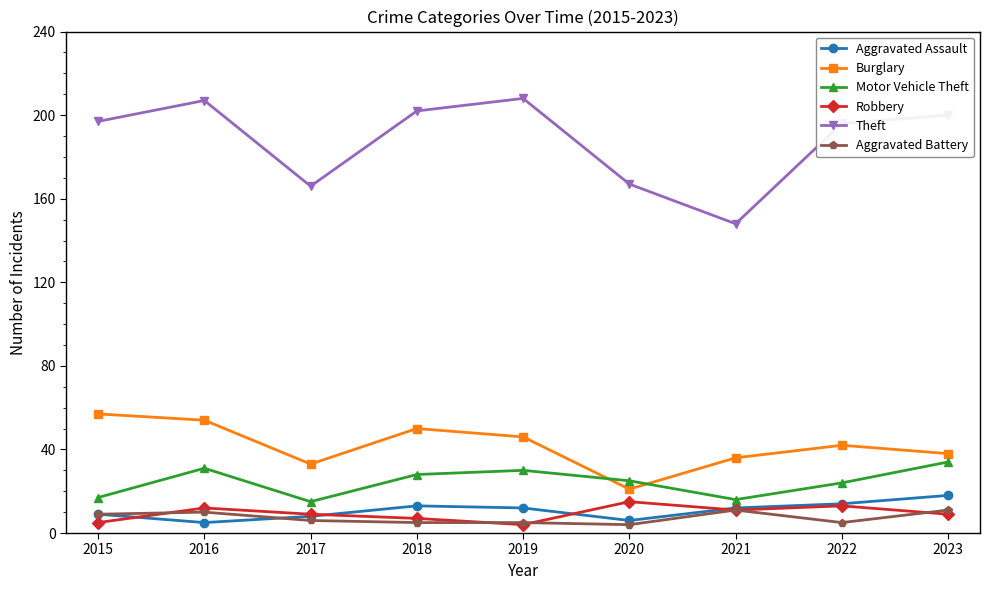

Rank the series at 2020 from highest to lowest value.

Theft, Motor Vehicle Theft, Burglary, Robbery, Aggravated Assault, Aggravated Battery